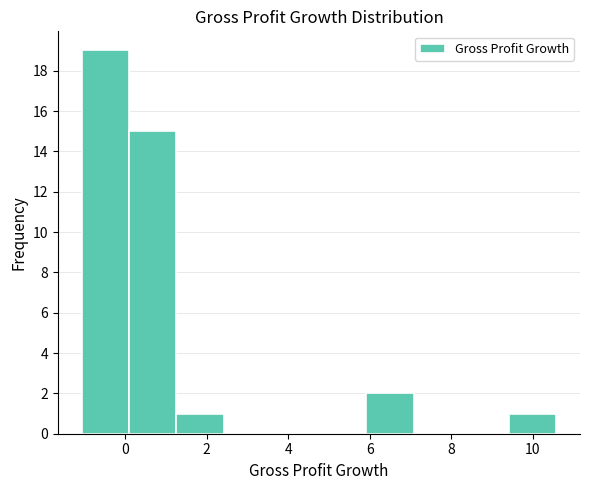

What is the height of the bar covering 9.4 to 10.6 on the x-axis? Neither the bar edges nor the heights are printed on the chart, so give them approximately, as read against the axes.

1